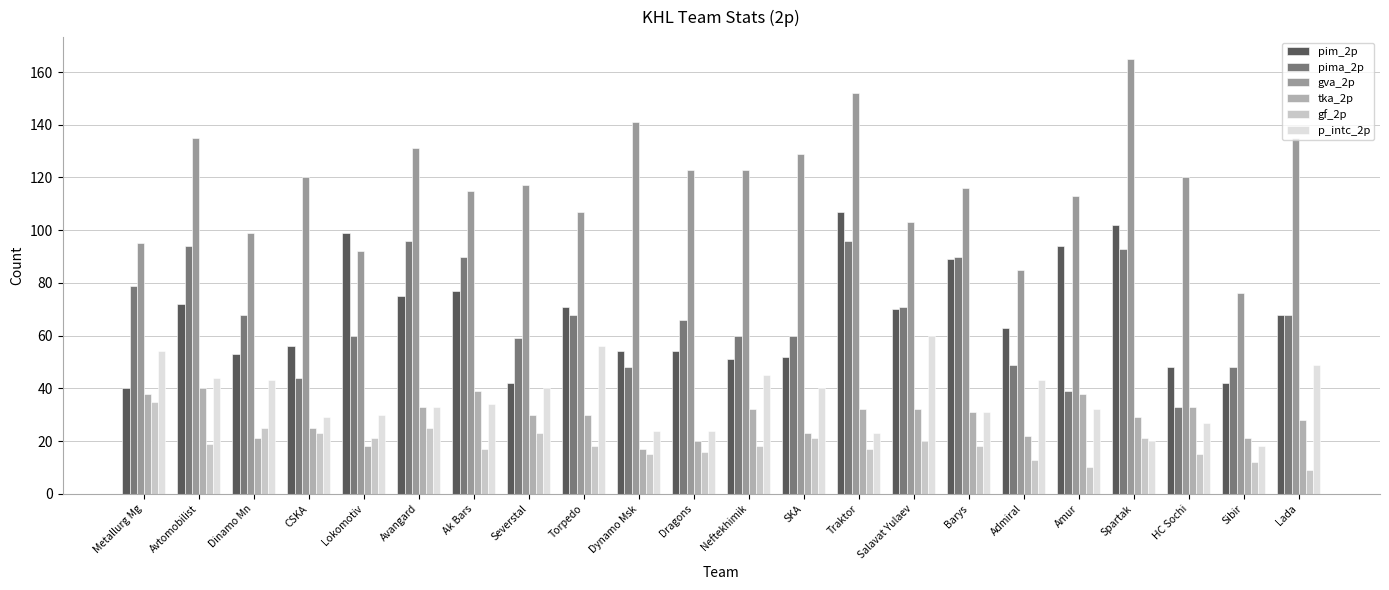

List the series in order of their peak value, lowest first.

gf_2p, tka_2p, p_intc_2p, pima_2p, pim_2p, gva_2p